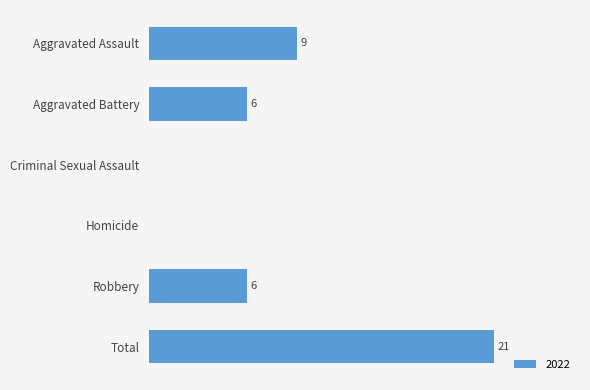

Which category has the highest value across all series?

Total